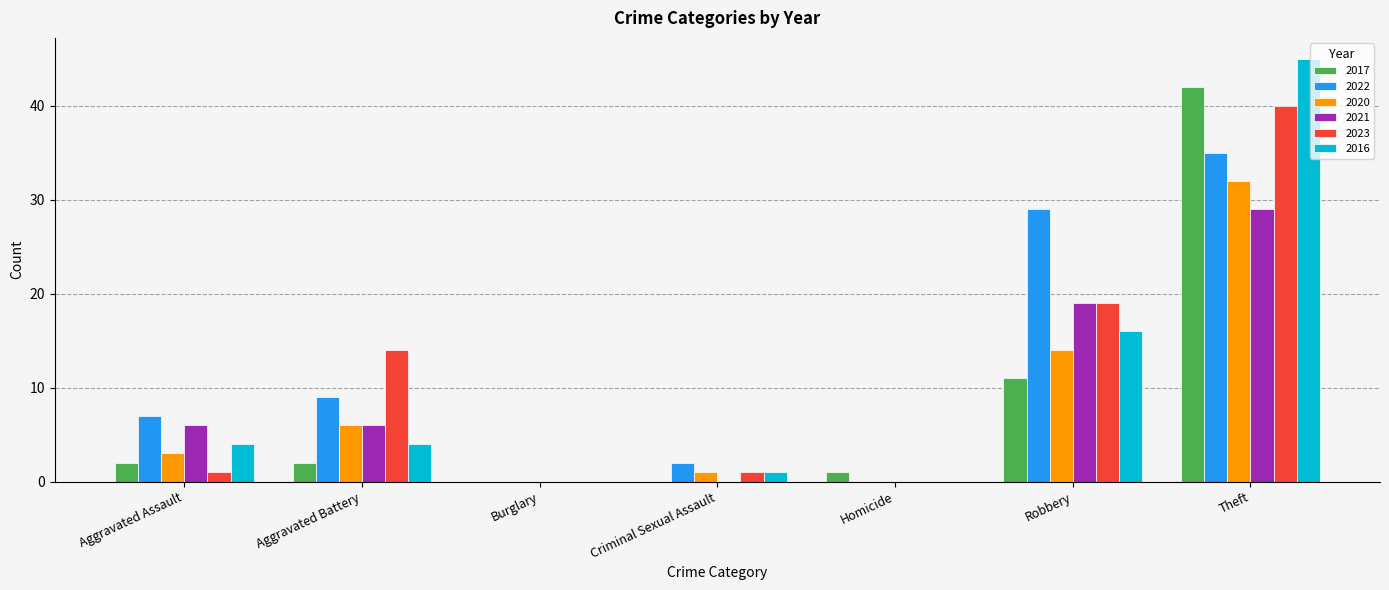

Which series has the largest range (max minus min)?

2016